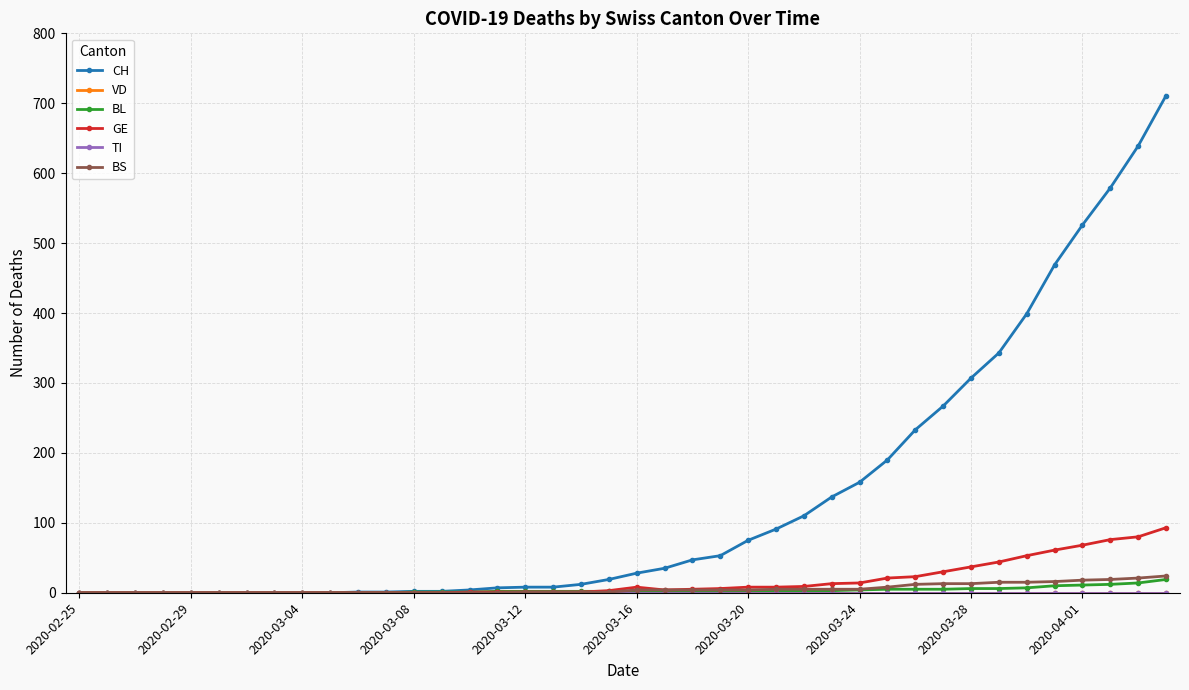

Is this an area chart (filled region under the line)?

No